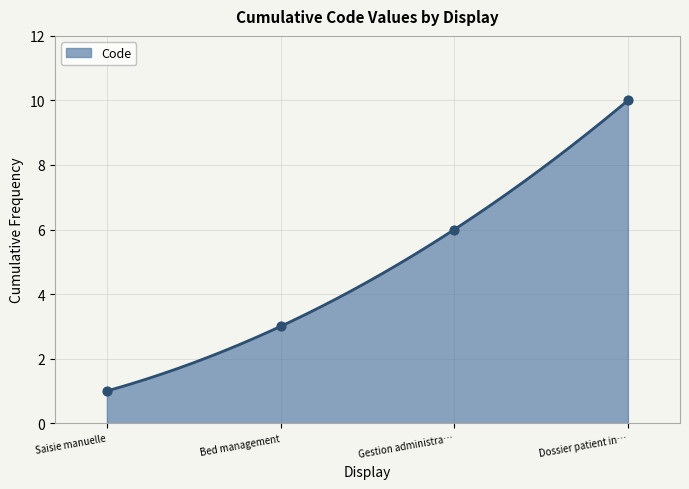

Between Bed management and Dossier patient in…, which is larger?

Dossier patient in…